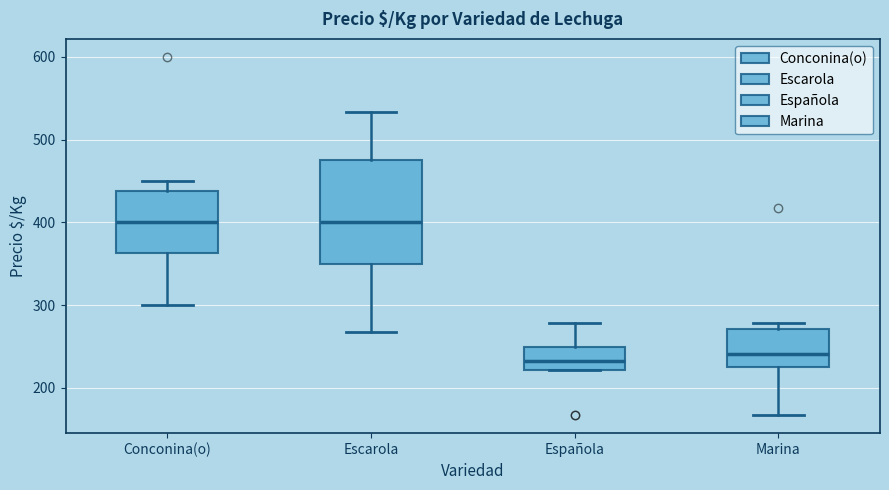

Where is the lower edge of the box for Escarola on the y-axis? The values are not printed on the chart, so give them approximately, as read against the axis.

350